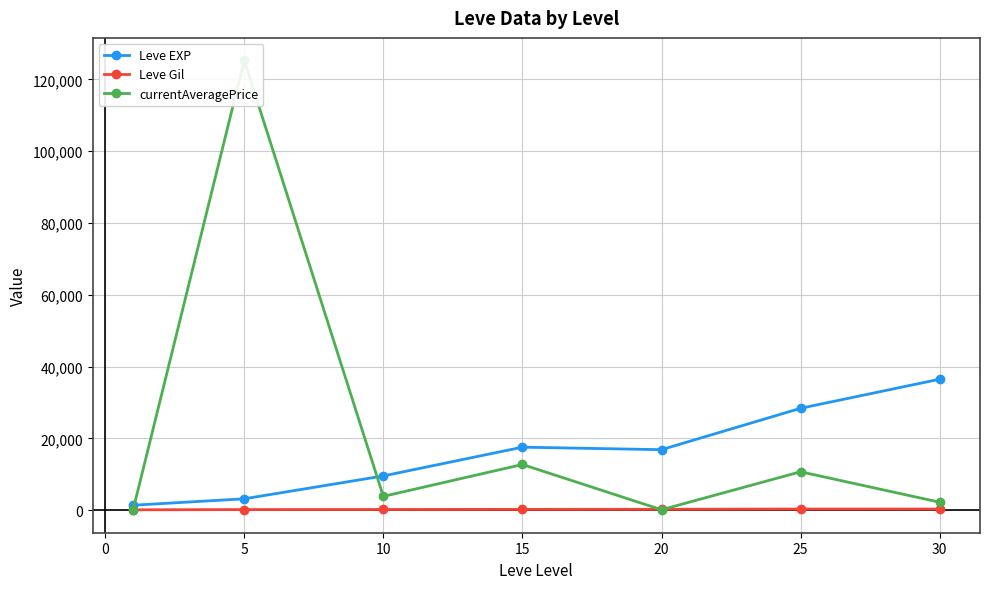

What is the average value of the currentAveragePrice series?

22138.8